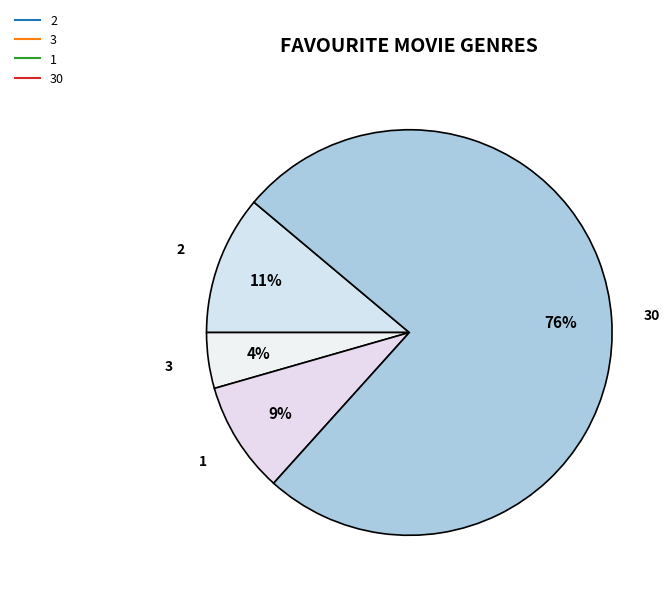

How many slices are in this pie chart?

4